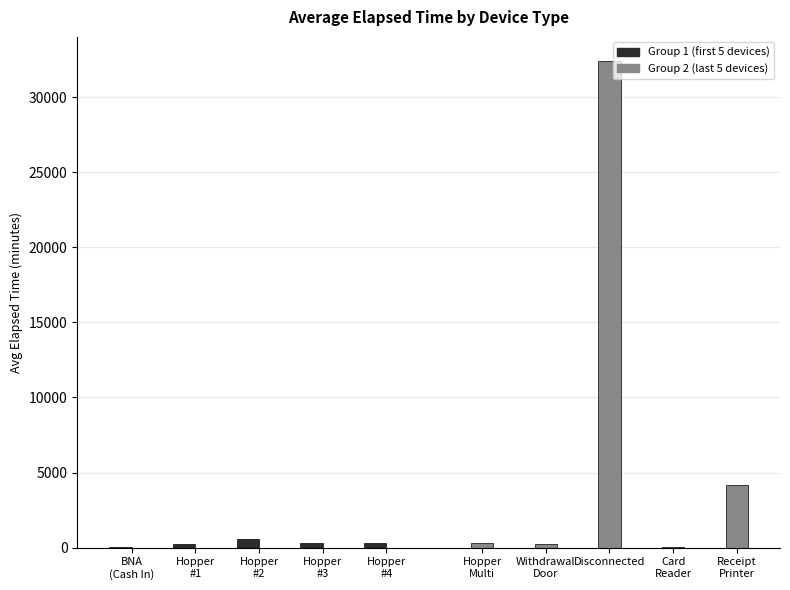

What is the sum of all Group 1 (first 5 devices) values?

1407.5